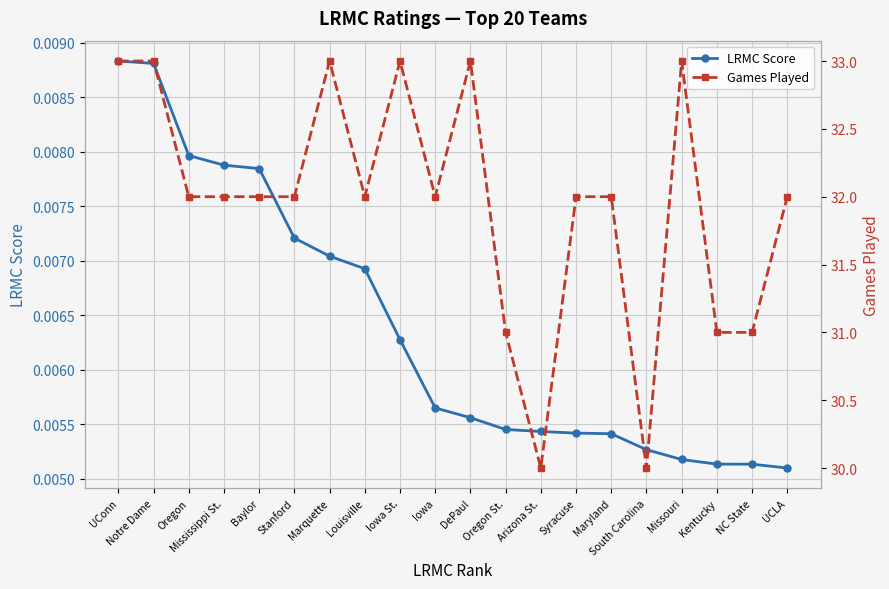

True or false: LRMC Score and Games Played cross at least once.

False